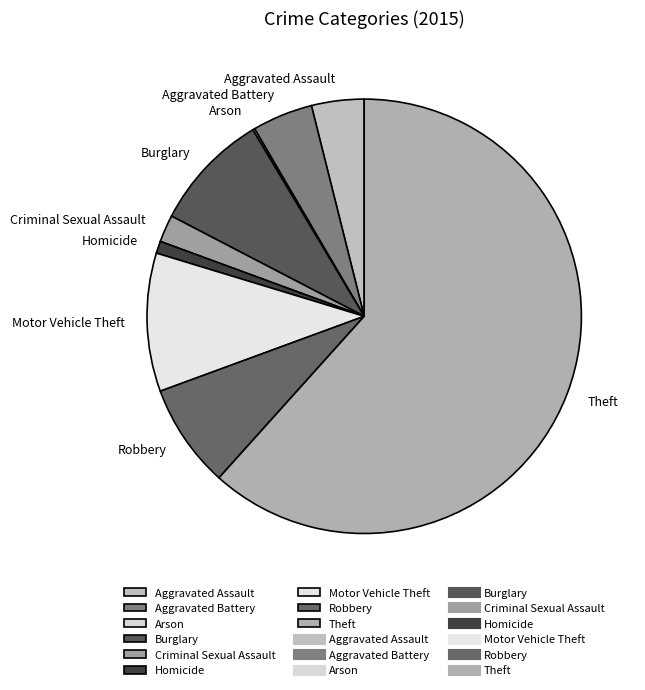

The Aggravated Battery slice represents 19% of the pie. True or false?

False